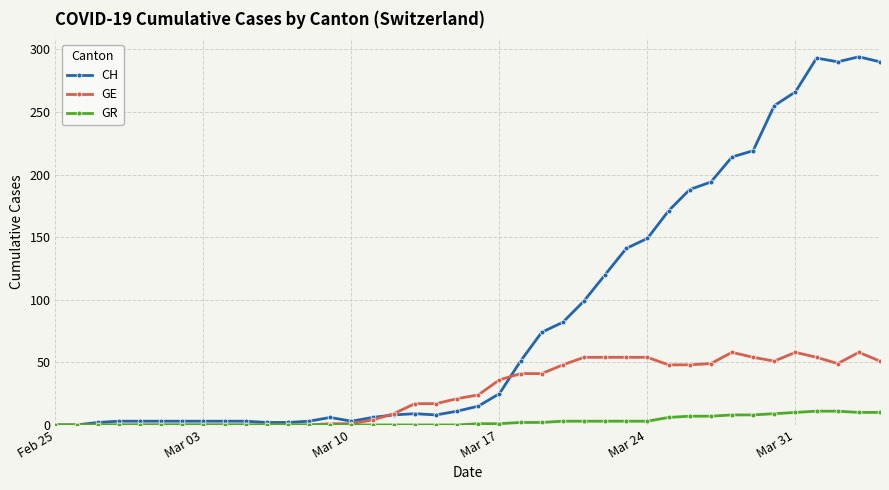

List the series in order of their peak value, lowest first.

GR, GE, CH